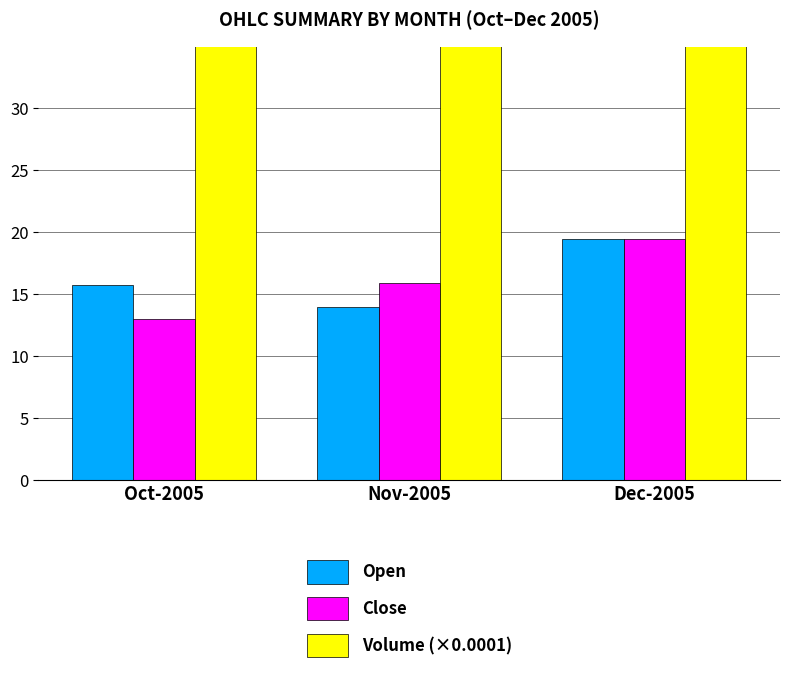

Is the value of Volume (×0.0001) at Dec-2005 greater than the value of Open at Dec-2005?

Yes